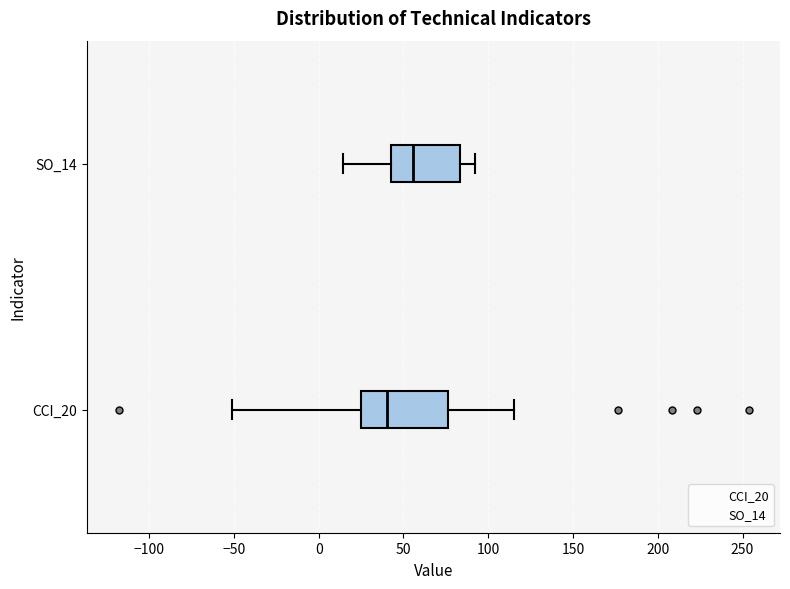

Which box has the furthest to the right median line?

SO_14